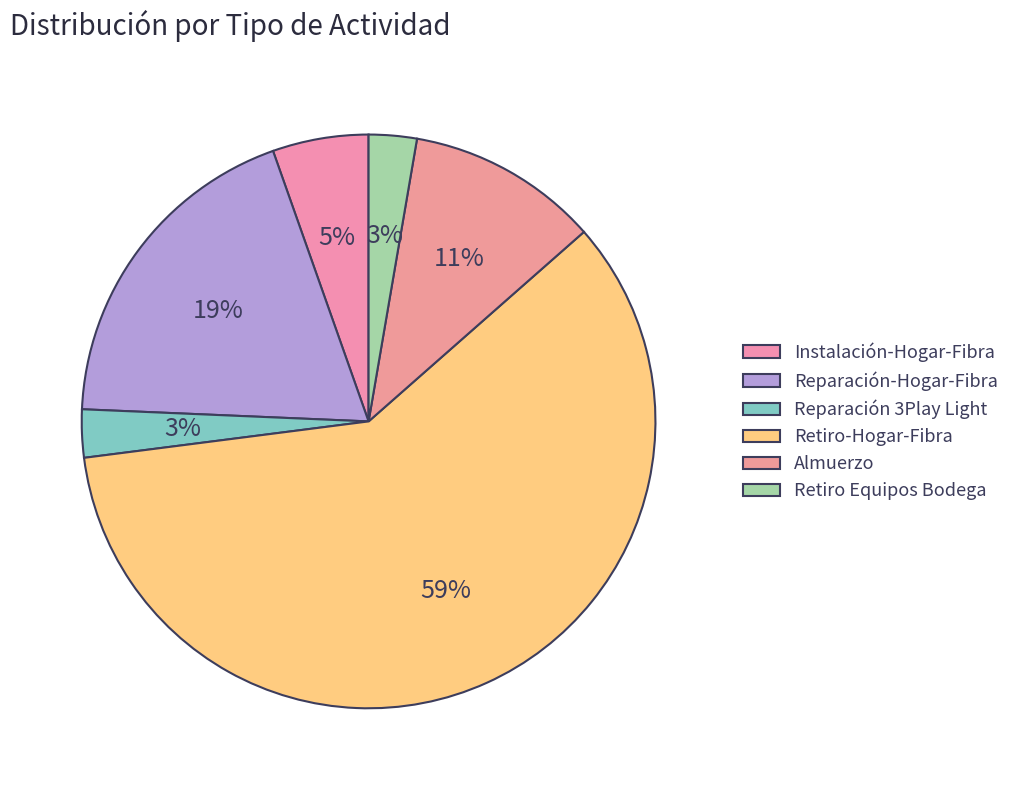

Count the number of slices in the pie.

6